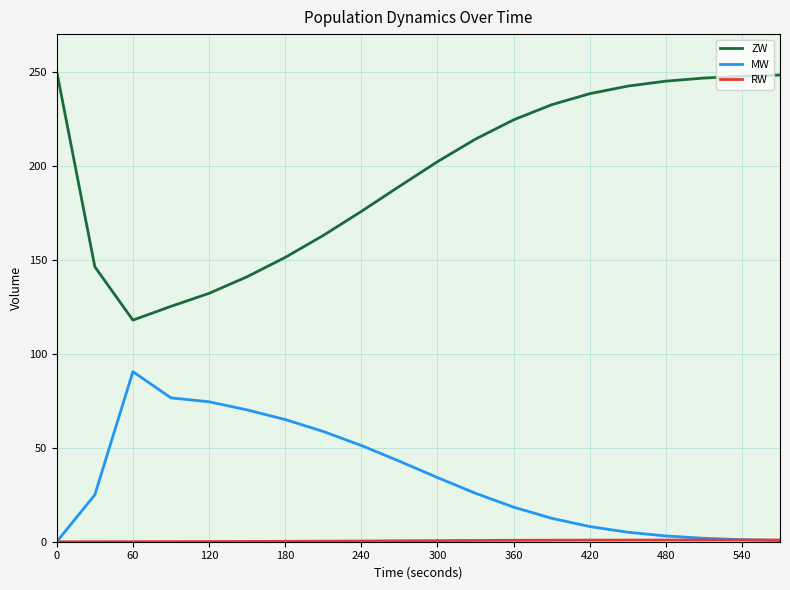

True or false: ZW and MW intersect in this chart.

False